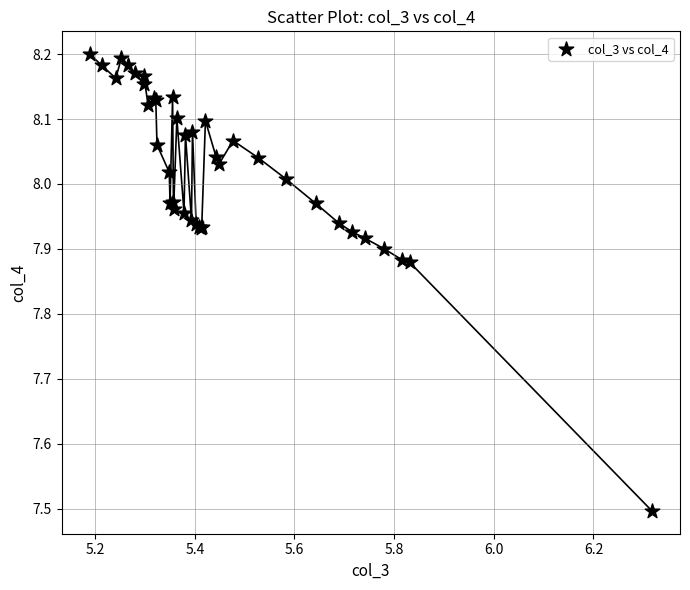

What Y value in the scatter plot is closest to 7?

7.5